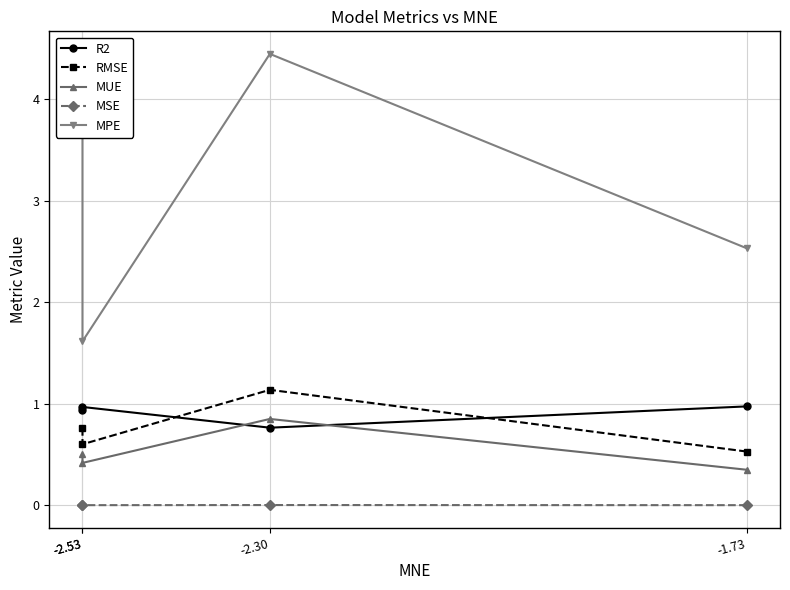

Which series has the widest spread of values?

MPE